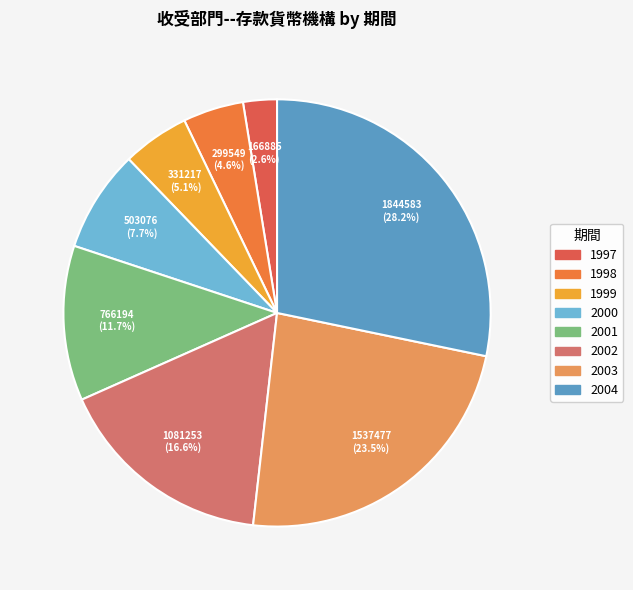

What is the smallest slice in the pie chart?

1997